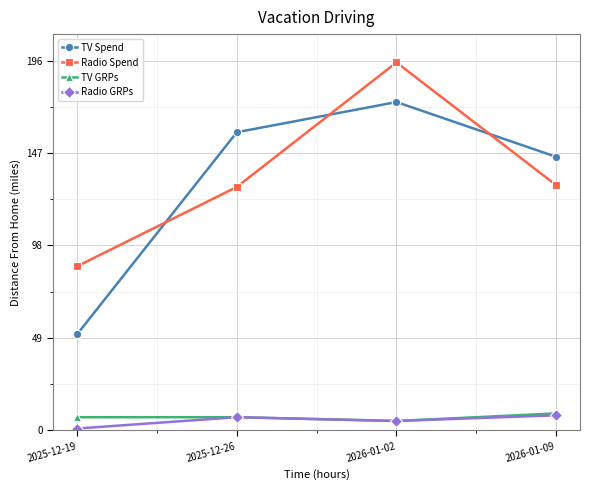

Is this an area chart (filled region under the line)?

No